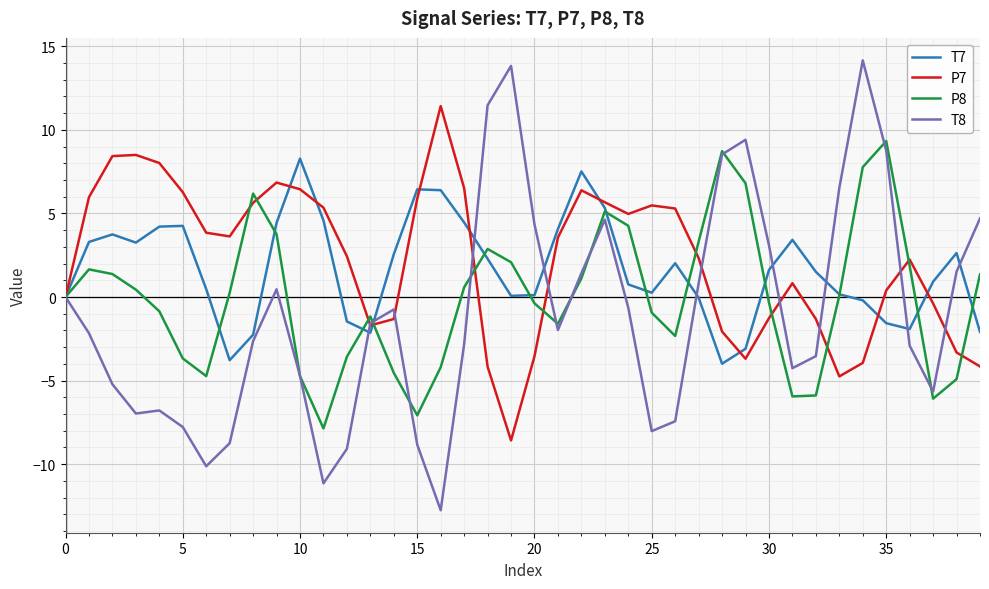

What is the difference between the maximum and second lowest values in the T8 series?

25.3